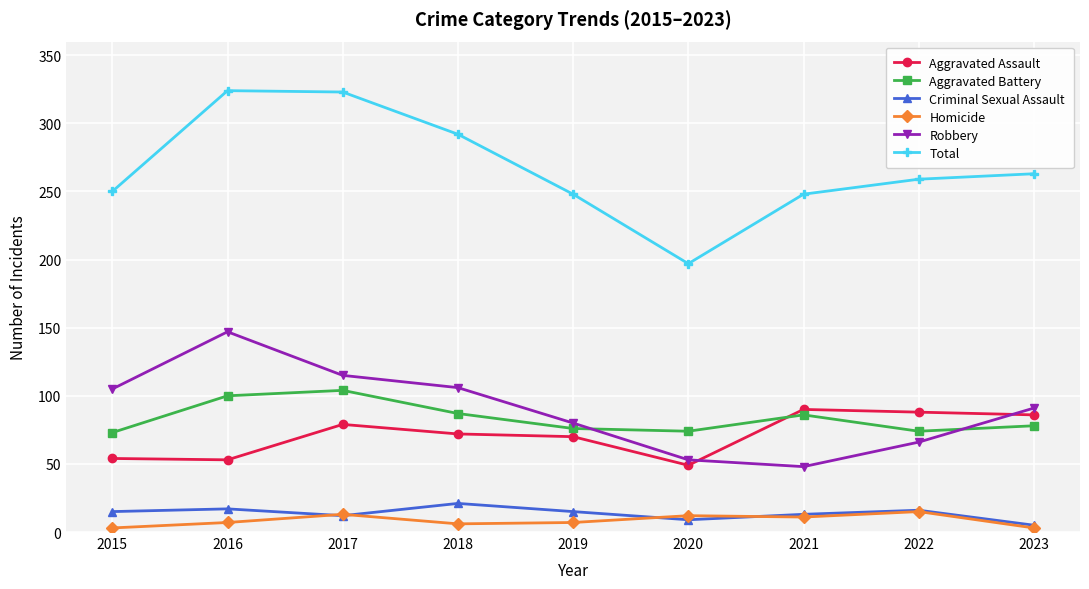

What is the total value across all series at 2021?

496